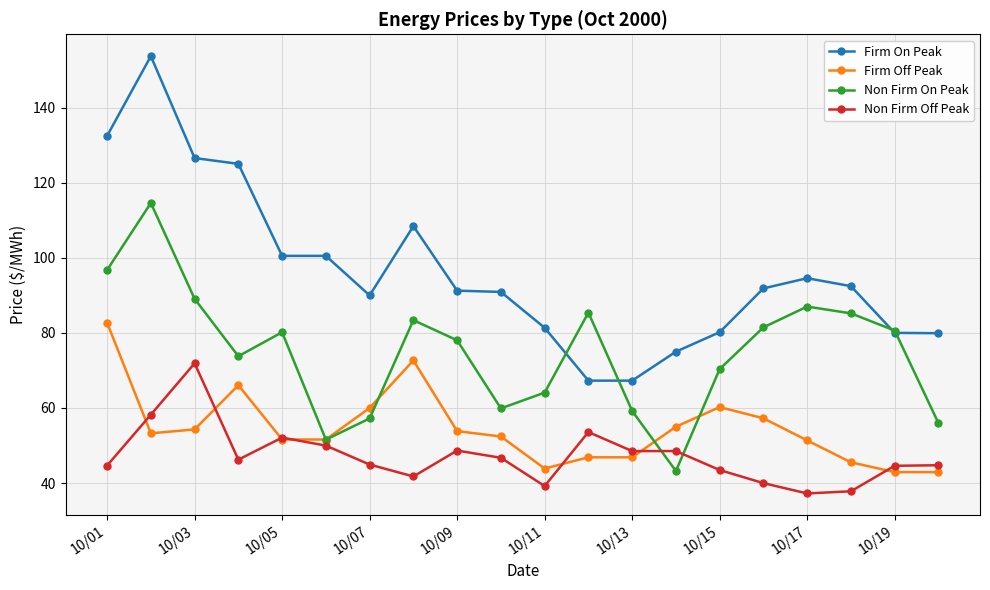

True or false: Non Firm Off Peak and Firm On Peak cross at least once.

False